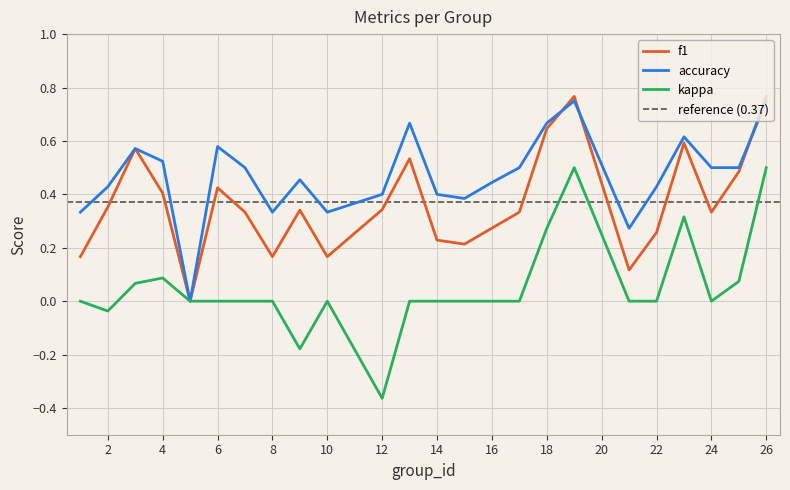

Is it true that kappa equals -0.5 at 8?

False